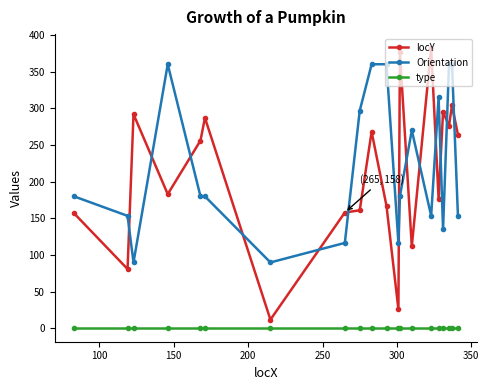

How many data points does each series have?

20